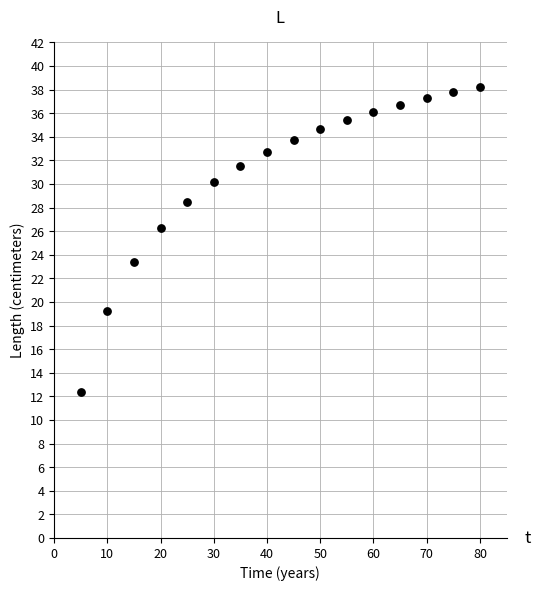

What is the range of Y values (max minus min)?

25.9